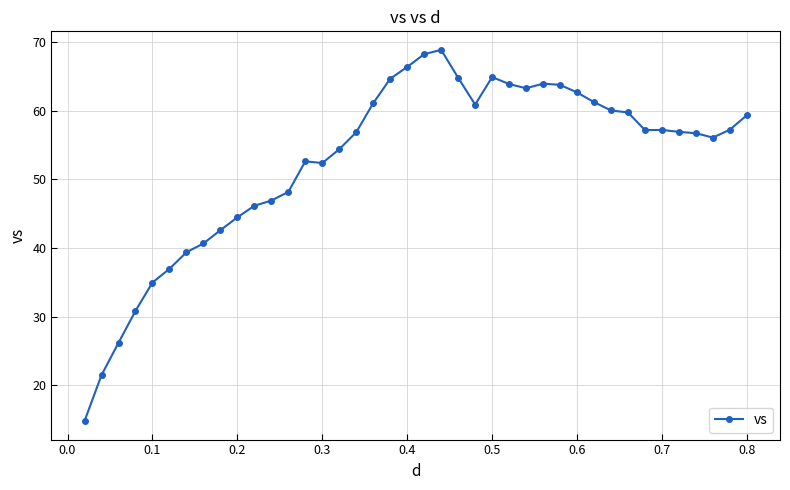

What is the value of the 18th point from the left?

61.1